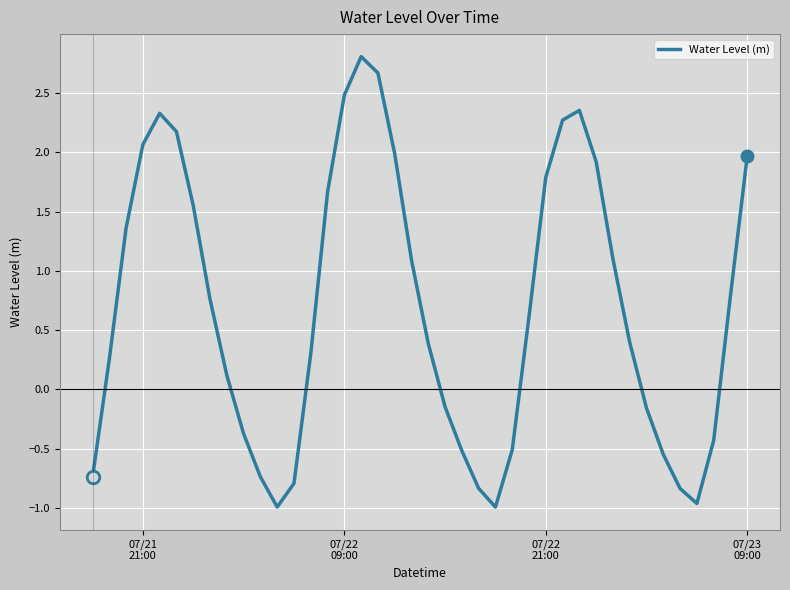

What is the difference between the maximum and minimum values?

3.8